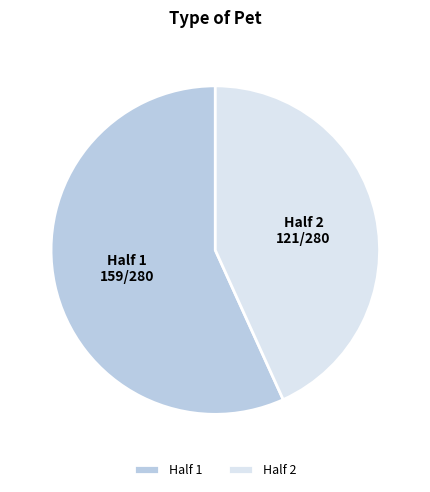

Which category has the biggest portion of the pie?

Half 1